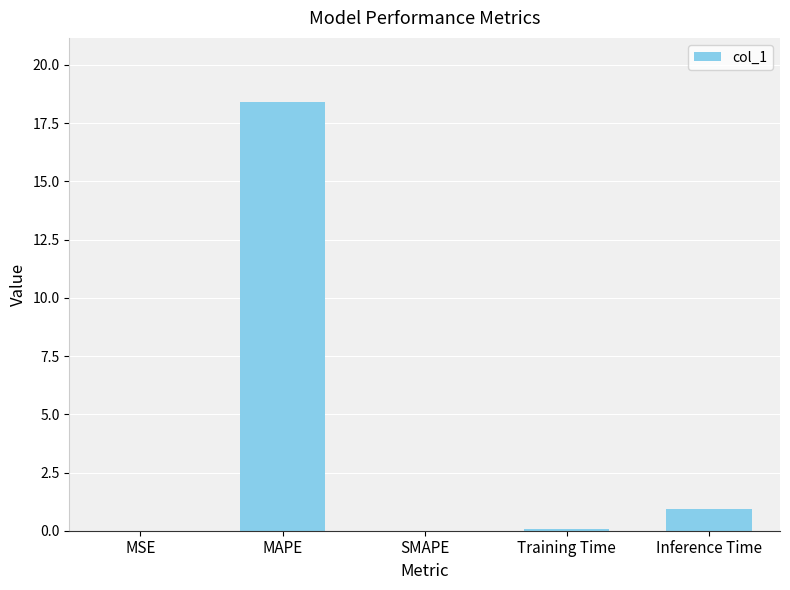

Does the chart contain stacked bars?

No